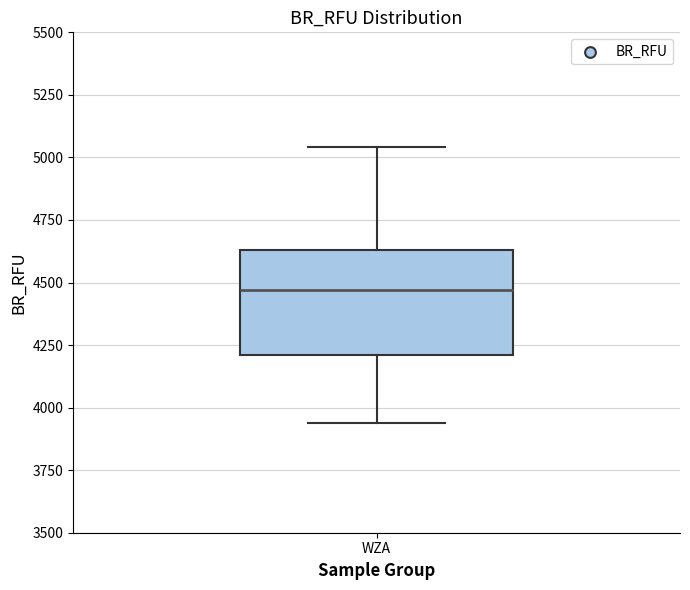

Where does the lower whisker of the box for WZA end on the y-axis? The values are not printed on the chart, so give them approximately, as read against the axis.

3950